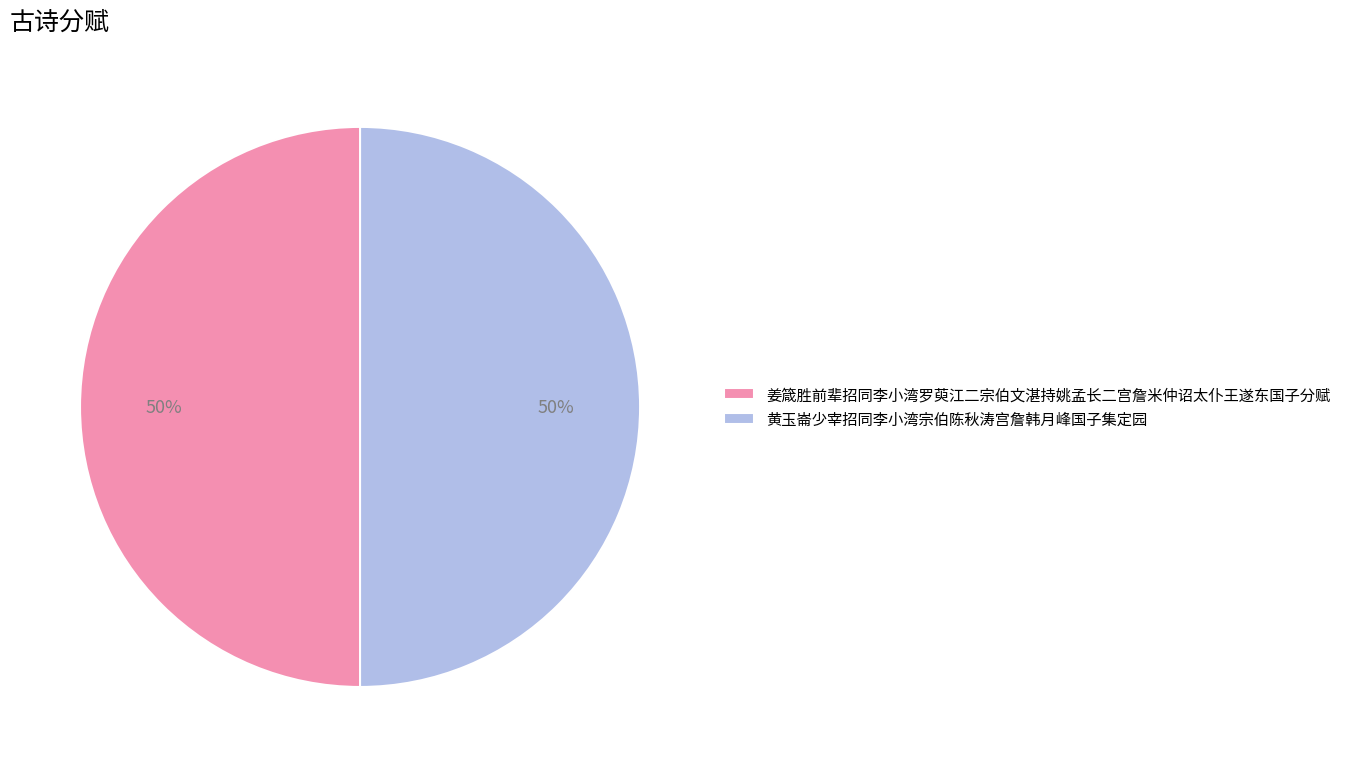

To the nearest percent, what portion does 姜箴胜前辈招同李小湾罗萸江二宗伯文湛持姚孟长二宫詹米仲诏太仆王遂东国子分赋 represent?

50%